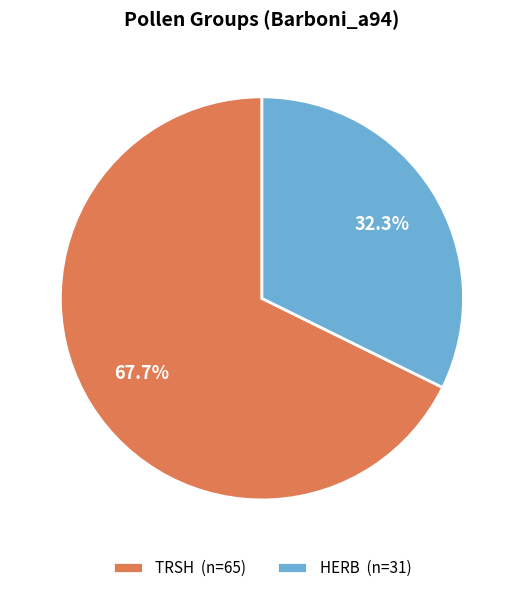

Is there any slice that represents more than half of the pie?

Yes